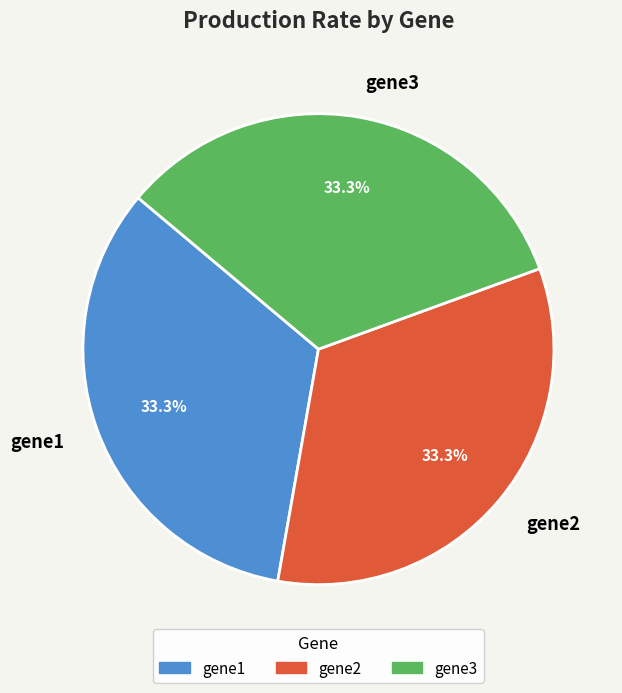

Is there any slice that represents more than half of the pie?

No